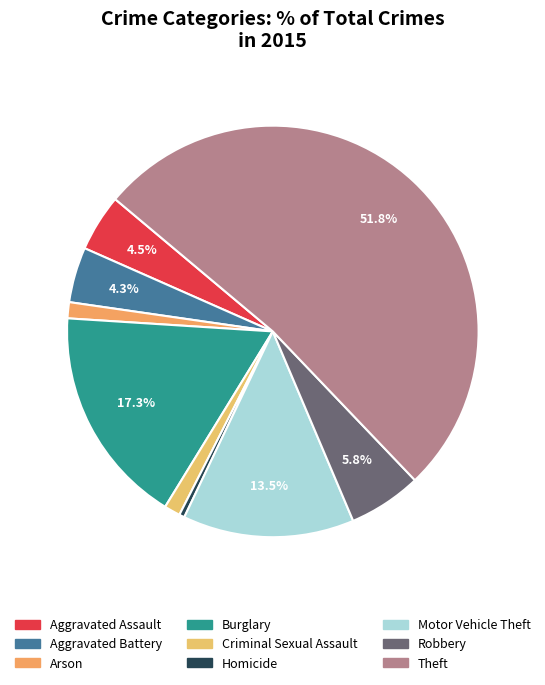

What is the ratio of the value at Motor Vehicle Theft to the value at Aggravated Battery?

3.1